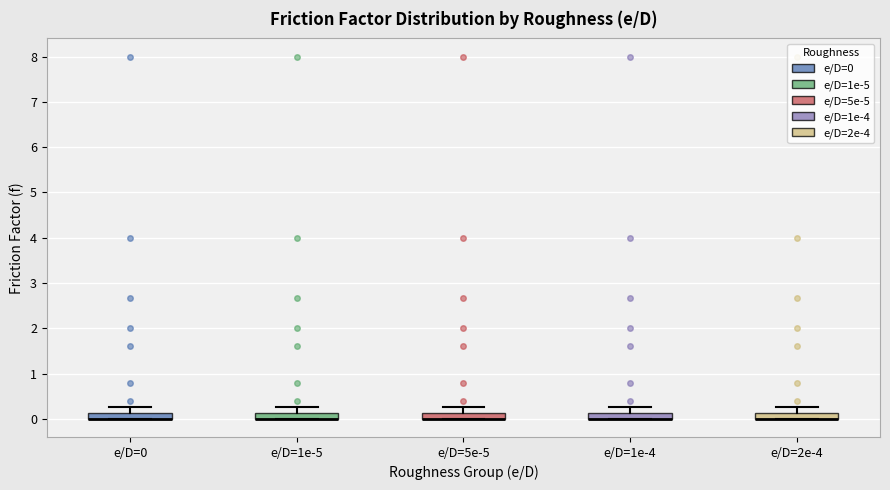

Where is the upper edge of the box for e/D=1e-4 on the y-axis? The values are not printed on the chart, so give them approximately, as read against the axis.

0.1